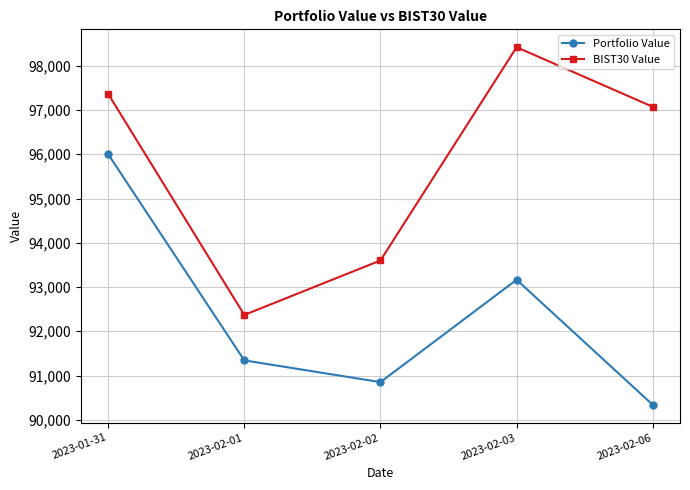

Which label corresponds to the largest value in the chart?

2023-02-03